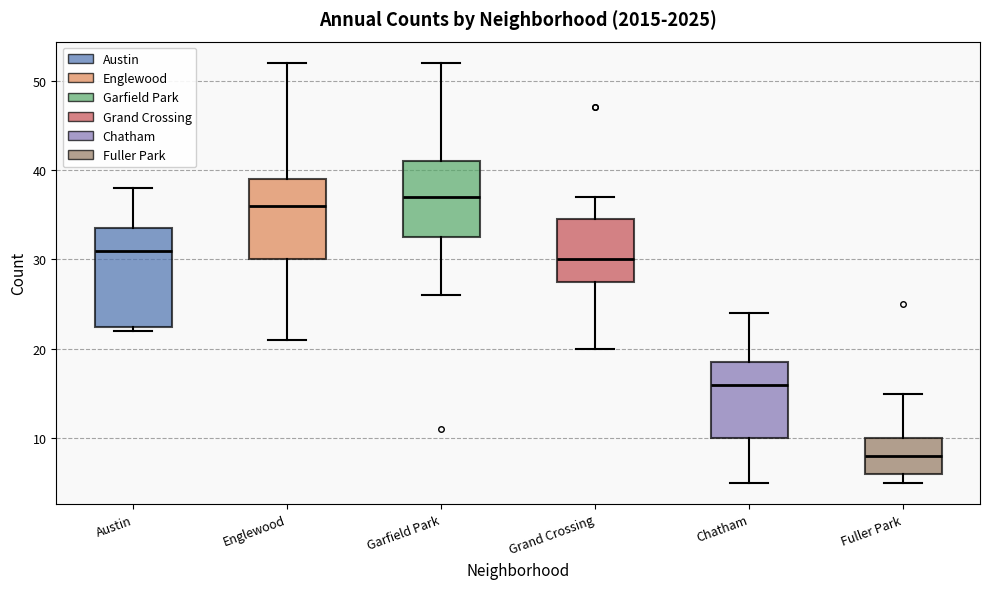

Which box has the highest median line?

Garfield Park